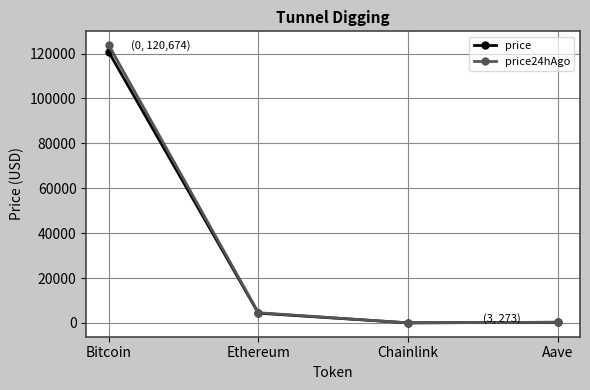

At which label does price24hAgo reach its peak?

Bitcoin